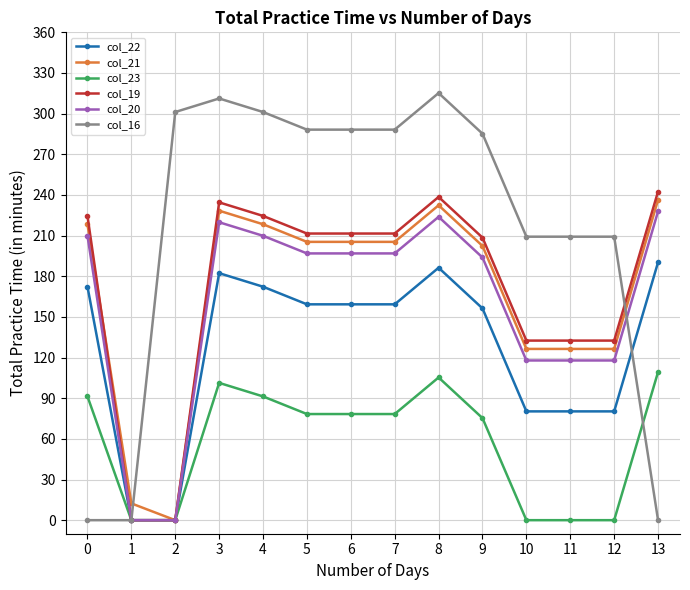

What is the difference between the highest and lowest values at 4?

209.9